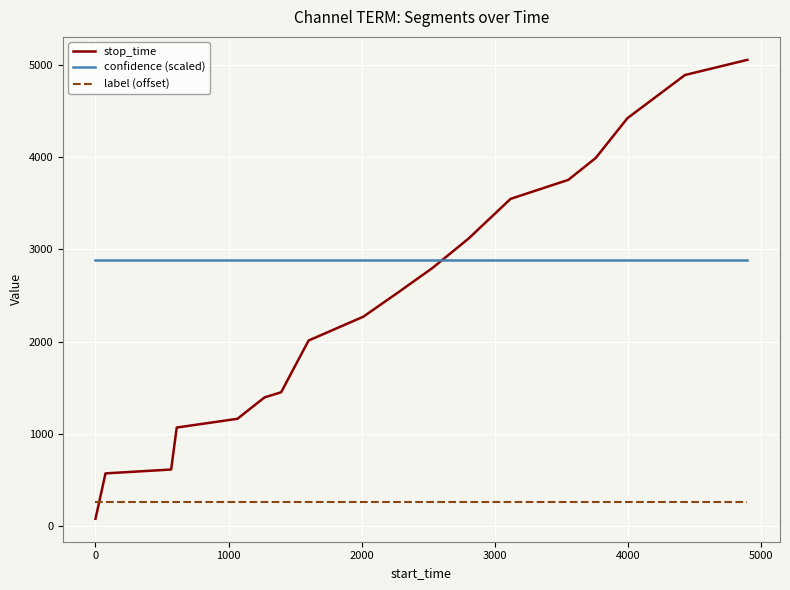

Rank the series by their average value, from lowest to highest.

label (offset), stop_time, confidence (scaled)